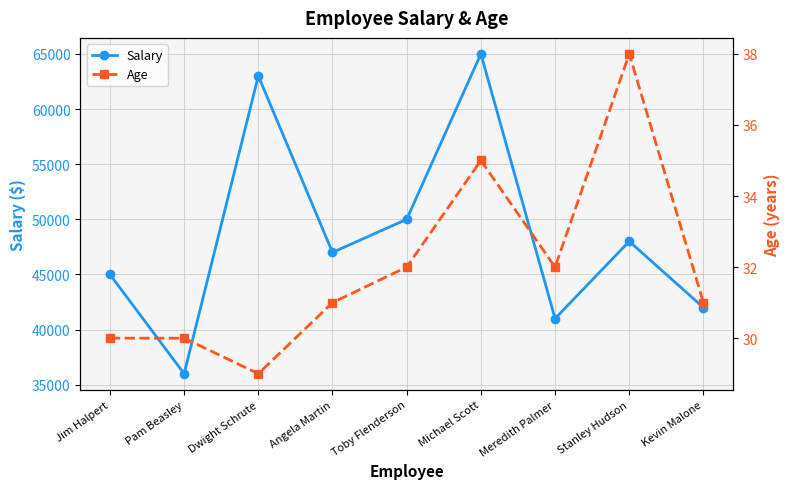

True or false: Age has a value of 42 at Meredith Palmer.

False